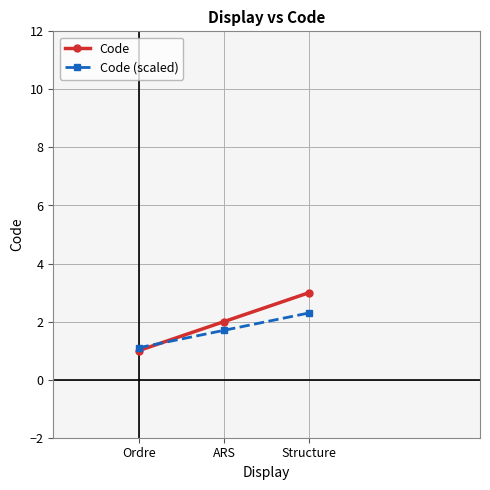

How many categories are shown in the chart?

3